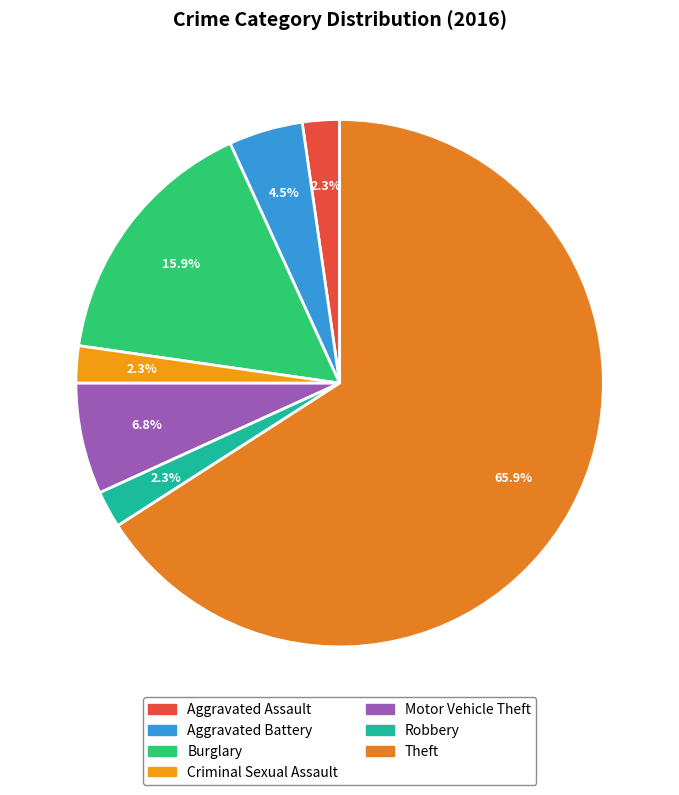

To the nearest percent, what is the difference between the largest and smallest slice percentages?

64%